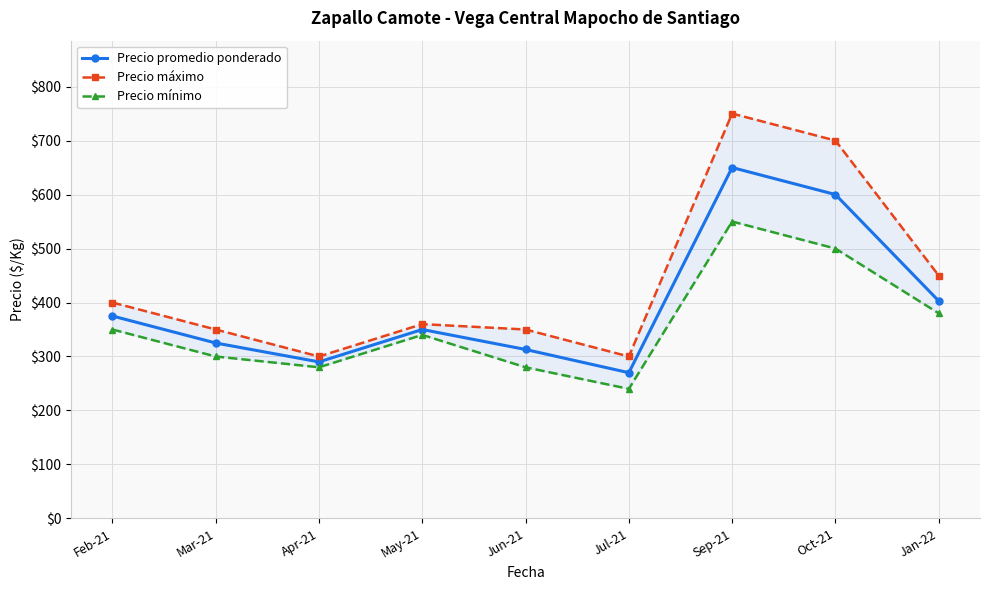

Does the chart have visible grid lines?

Yes